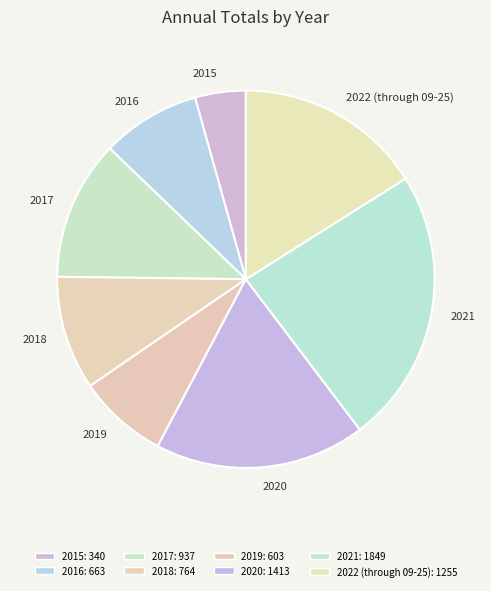

Rank the categories by value from highest to lowest.

2021, 2020, 2022 (through 09-25), 2017, 2018, 2016, 2019, 2015